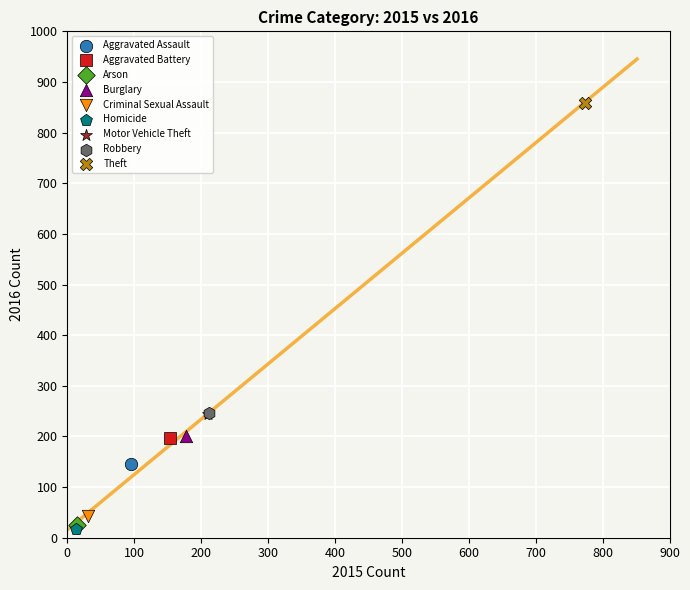

What are all the series names shown in the legend?

Aggravated Assault, Aggravated Battery, Arson, Burglary, Criminal Sexual Assault, Homicide, Motor Vehicle Theft, Robbery, Theft